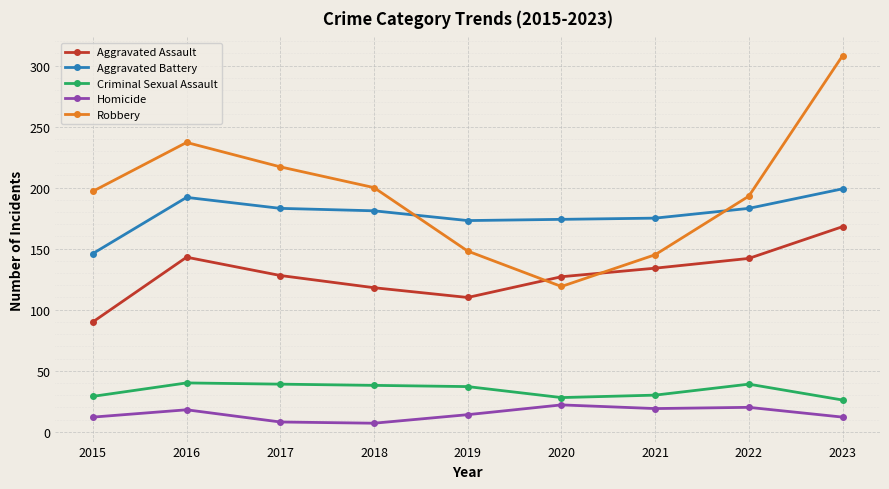

How many lines are shown in the chart?

5